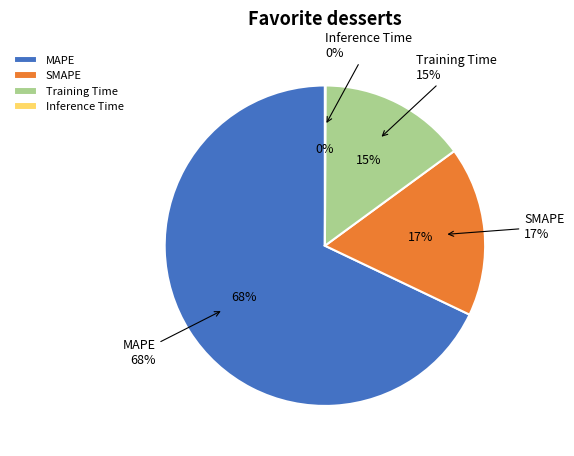

The Training Time slice represents 15% of the pie. True or false?

True